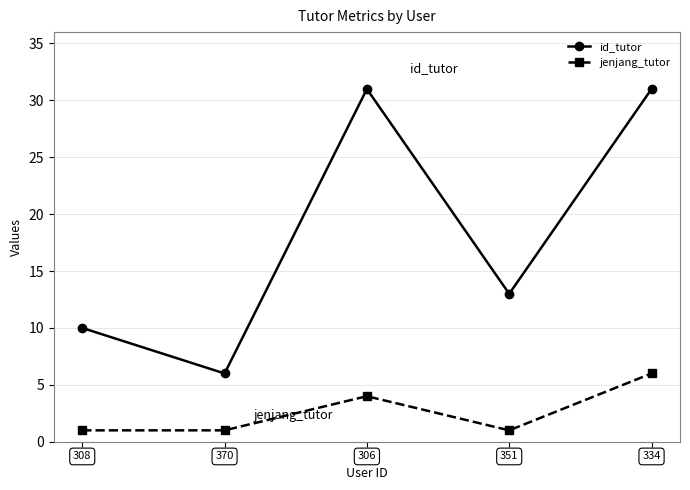

True or false: jenjang_tutor and id_tutor cross at least once.

False